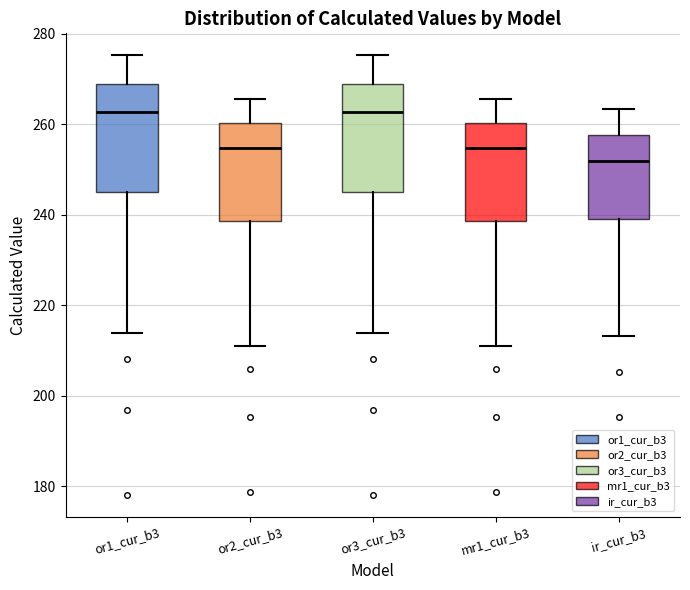

Reading left to right, transcribe this box plot: for each box, give where its median line is, the range the box spans, and where its two whiskers end, as read against the y-axis. The values are not printed on the chart, so give them approximately, as read against the axis.

or1_cur_b3: median 262, box 244 to 268, whiskers 214 to 276
or2_cur_b3: median 254, box 238 to 260, whiskers 212 to 266
or3_cur_b3: median 262, box 244 to 268, whiskers 214 to 276
mr1_cur_b3: median 254, box 238 to 260, whiskers 212 to 266
ir_cur_b3: median 252, box 238 to 258, whiskers 214 to 264